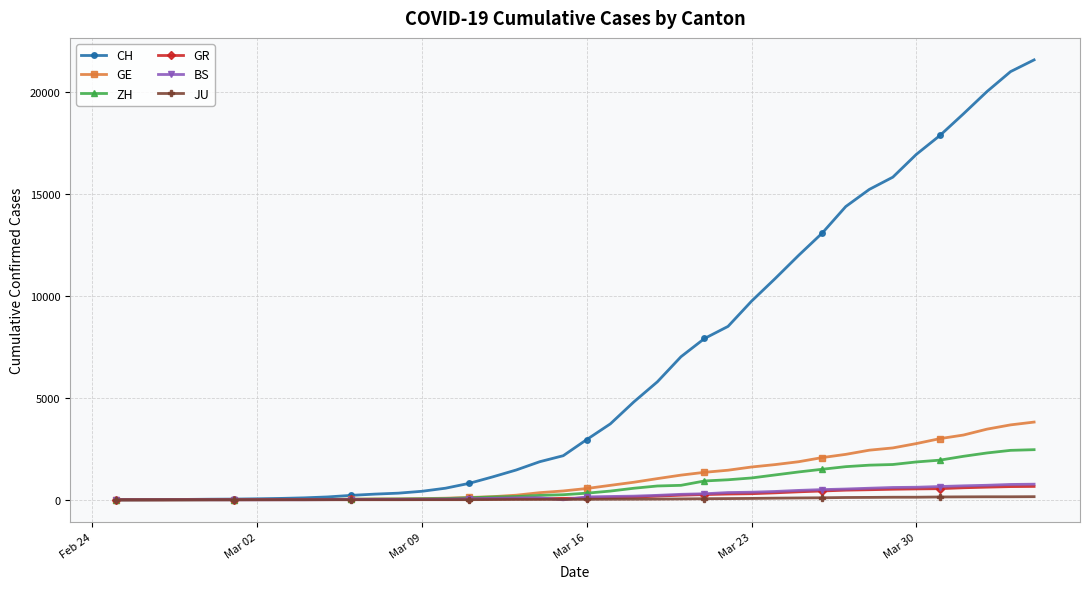

Which series has the largest total across all categories?

CH